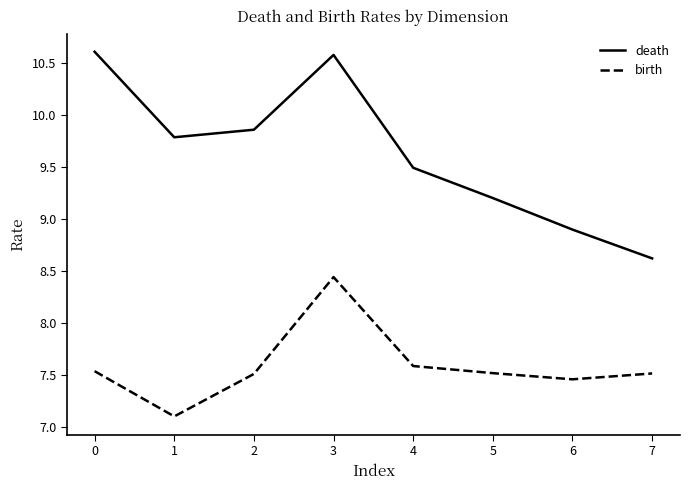

What is the minimum value for birth?

7.1